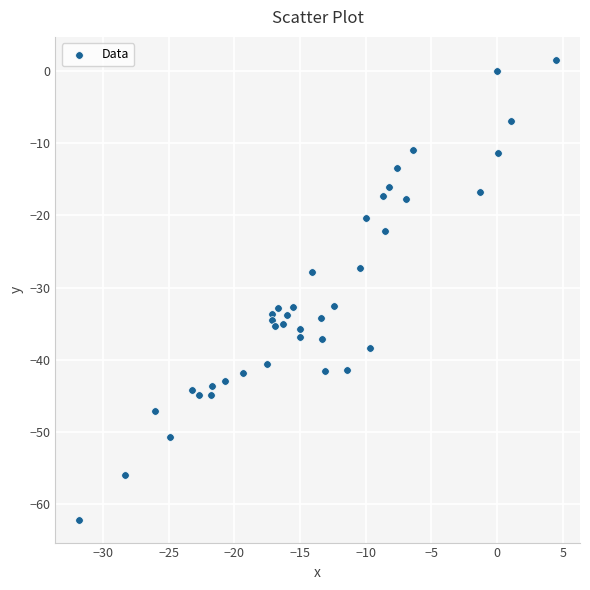

What is the range of Y values (max minus min)?

63.6